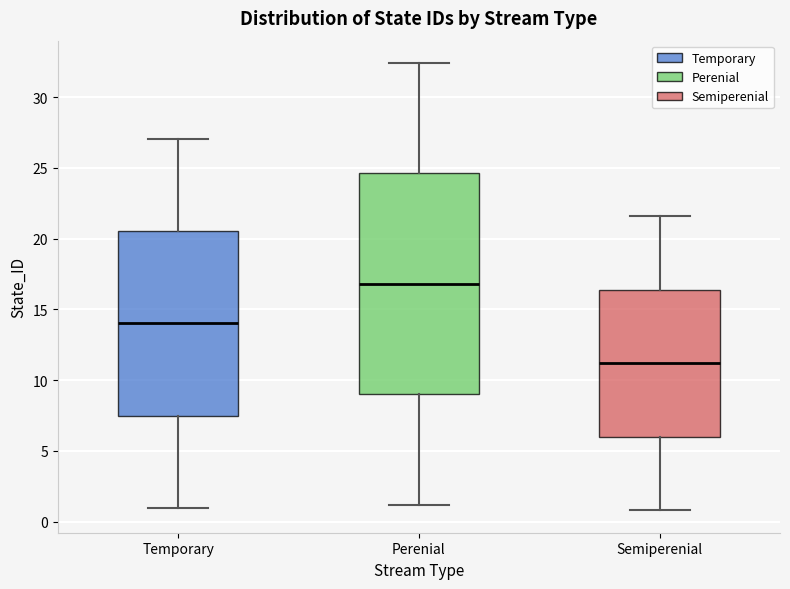

Which box is the tallest, from its lower edge to its upper edge?

Perenial